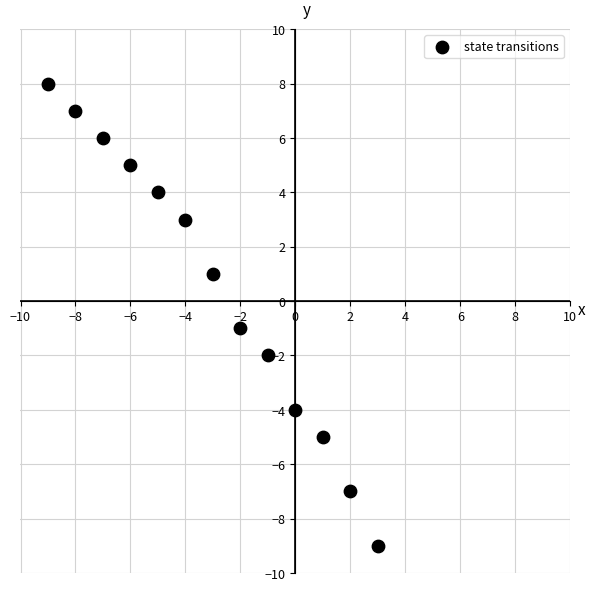

What is the range of Y values (max minus min)?

17